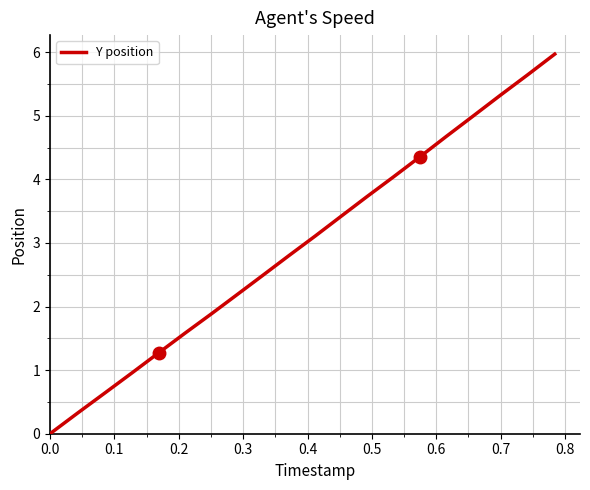

What is the difference between the maximum and minimum values?

6.0